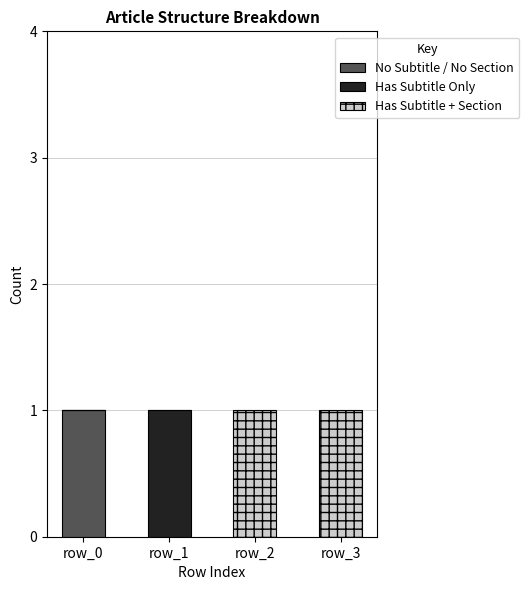

What are all the series names shown in the legend?

No Subtitle / No Section, Has Subtitle Only, Has Subtitle + Section